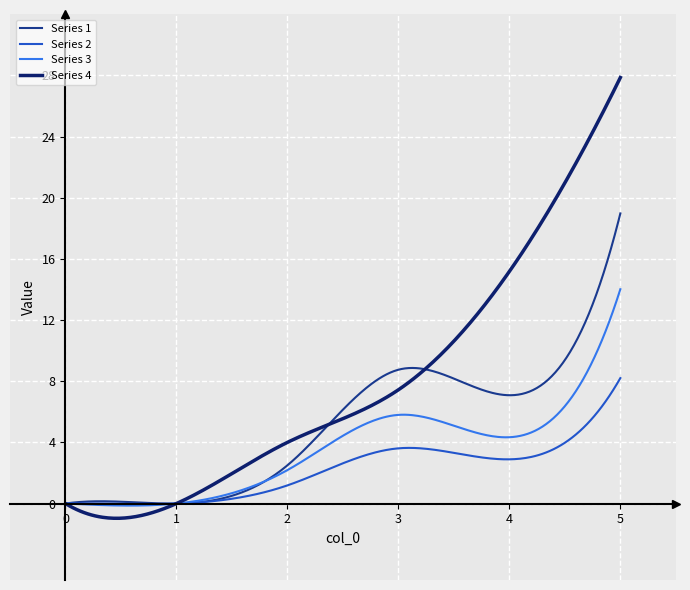

List the series in order of their peak value, lowest first.

Series 2, Series 3, Series 1, Series 4